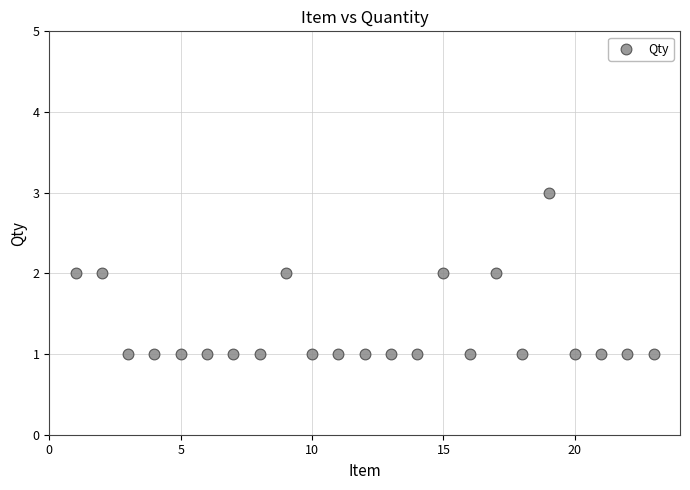

What is the range of X values (max minus min)?

22